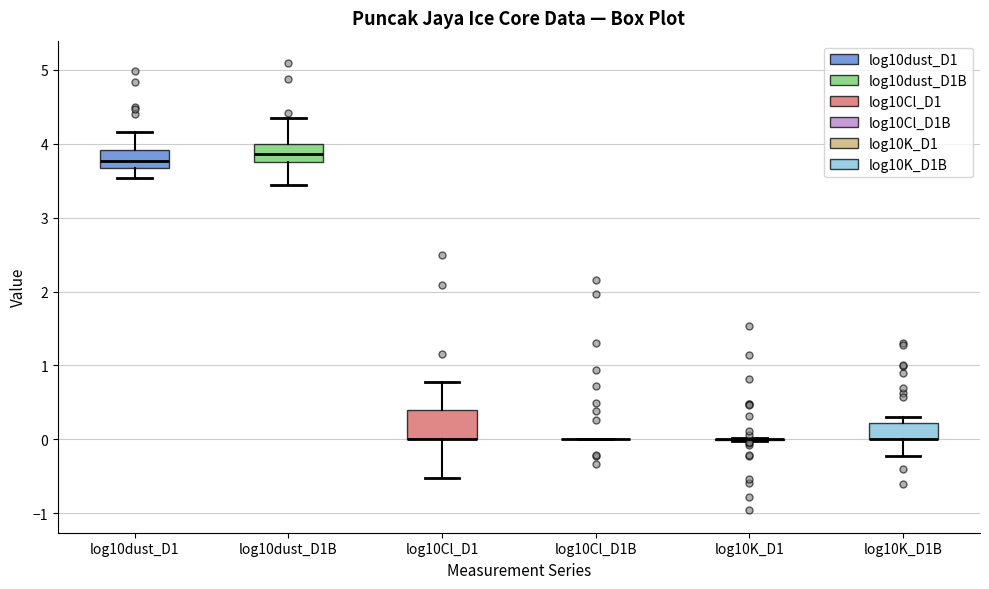

Where does the upper whisker of the box for log10dust_D1 end on the y-axis? The values are not printed on the chart, so give them approximately, as read against the axis.

4.2